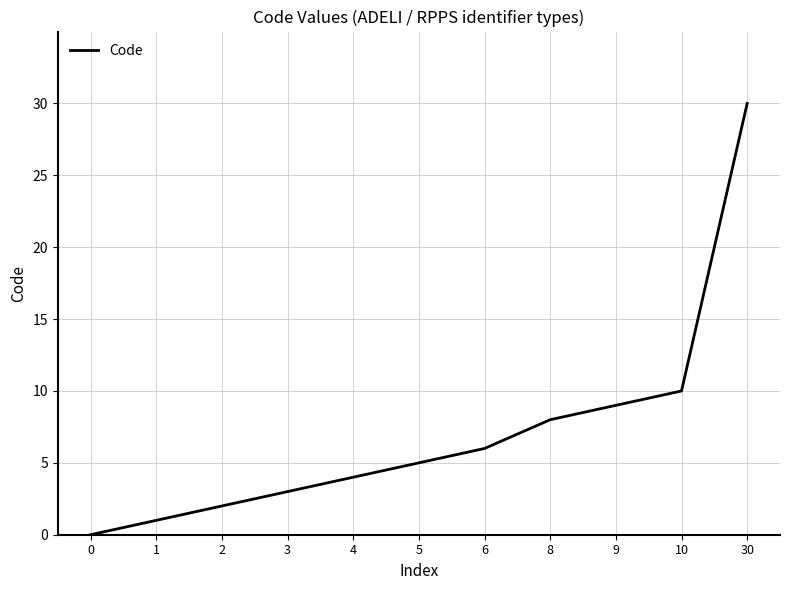

What is the sum of all values?

78